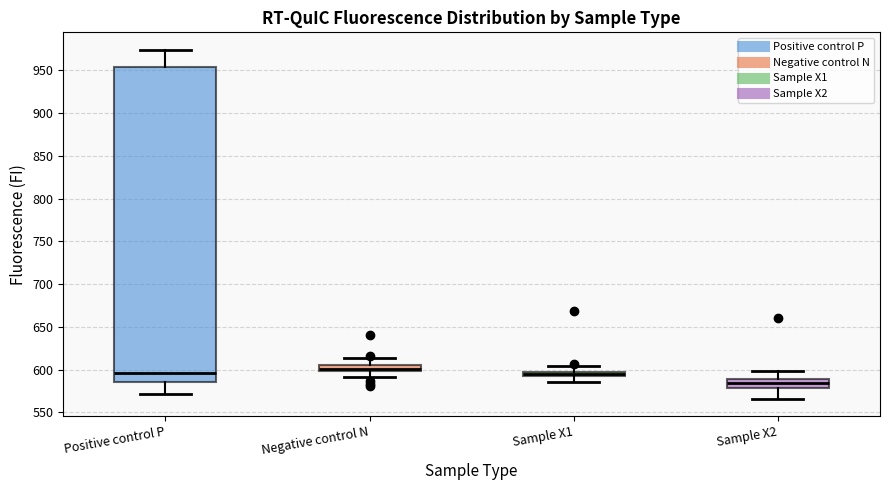

Which box has the highest median line?

Negative control N